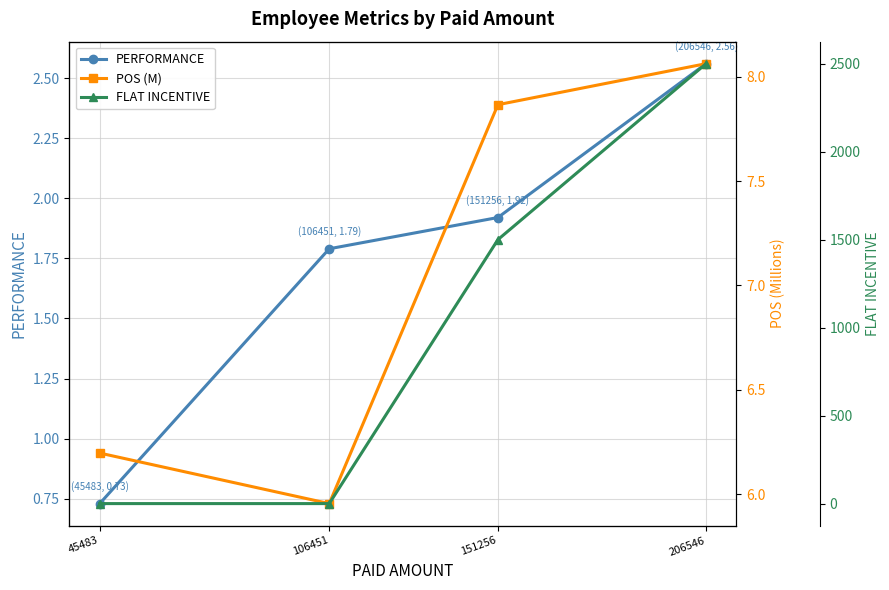

What is the difference between the second highest and minimum values in the FLAT INCENTIVE series?

1500.0